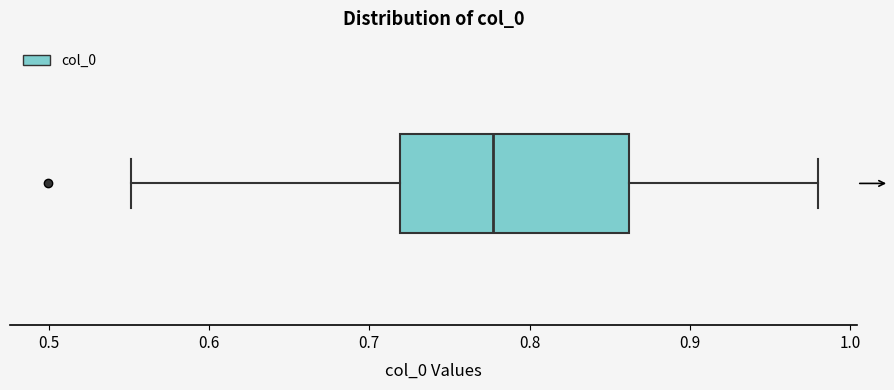

Read this box plot against the x-axis: the position of the median line, the range covered by the box, and the ends of both whiskers. The values are not printed on the chart, so give them approximately, as read against the axis.

median 0.78, box 0.72 to 0.86, whiskers 0.55 to 0.98